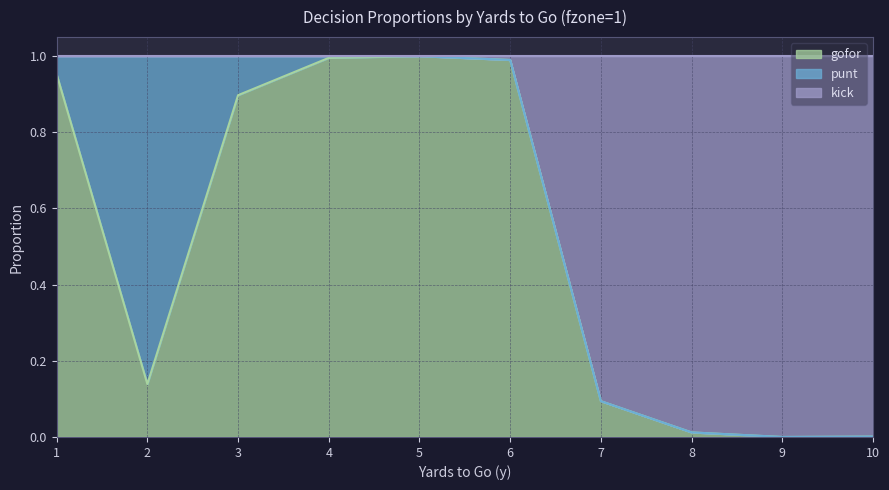

At which category does gofor reach its first local peak?

5